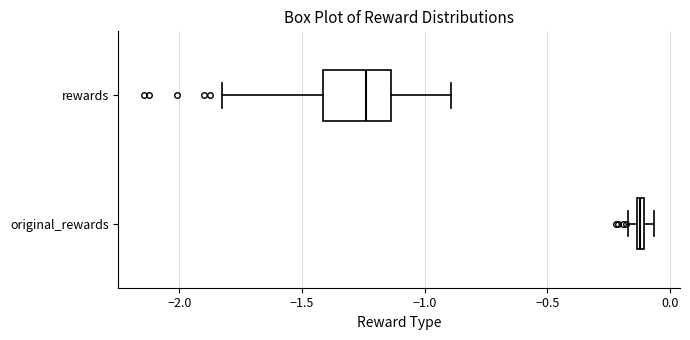

Which box has the furthest to the left median line?

rewards